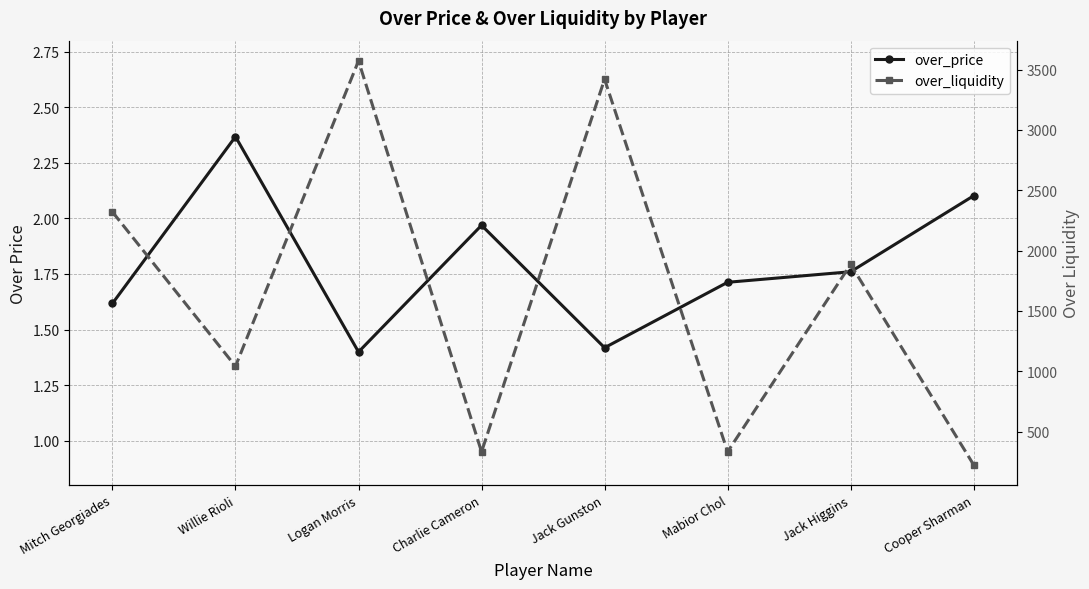

At which category does over_price reach its first local peak?

Willie Rioli